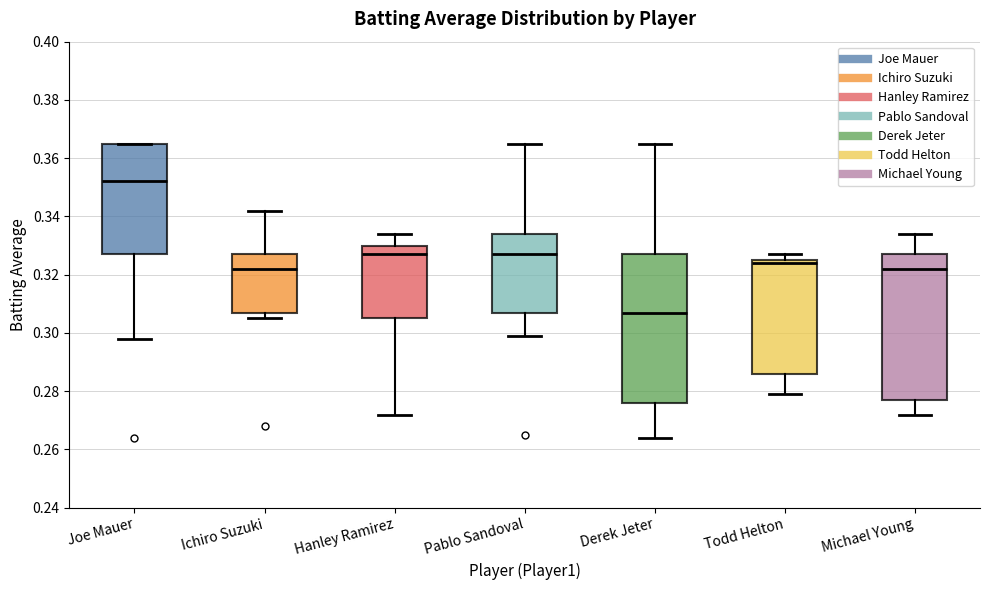

Reading left to right, read every box against the y-axis: the position of its median line, the range the box covers, and the ends of its whiskers. The values are not printed on the chart, so give them approximately, as read against the axis.

Joe Mauer: median 0.352, box 0.328 to 0.366, whiskers 0.298 to 0.366
Ichiro Suzuki: median 0.322, box 0.308 to 0.328, whiskers 0.306 to 0.342
Hanley Ramirez: median 0.328, box 0.306 to 0.330, whiskers 0.272 to 0.334
Pablo Sandoval: median 0.328, box 0.308 to 0.334, whiskers 0.300 to 0.366
Derek Jeter: median 0.308, box 0.276 to 0.328, whiskers 0.264 to 0.366
Todd Helton: median 0.324, box 0.286 to 0.326, whiskers 0.280 to 0.328
Michael Young: median 0.322, box 0.278 to 0.328, whiskers 0.272 to 0.334